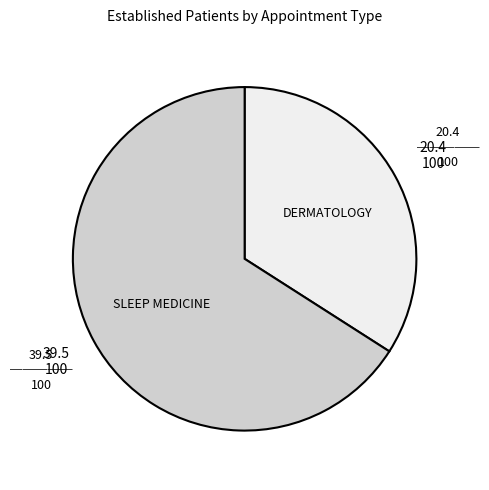

Count the number of slices in the pie.

2